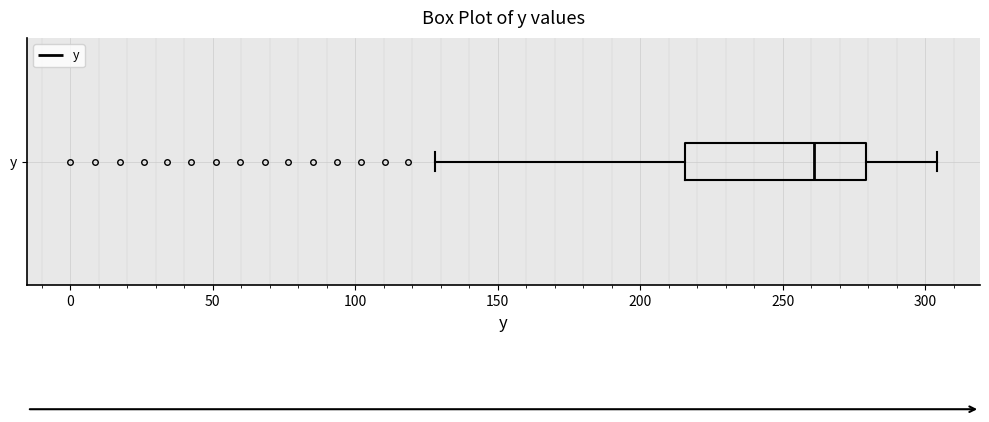

Transcribe this box plot: give where the median line is, the range the box spans, and where the two whiskers end, as read against the x-axis. The values are not printed on the chart, so give them approximately, as read against the axis.

median 260, box 215 to 280, whiskers 130 to 305